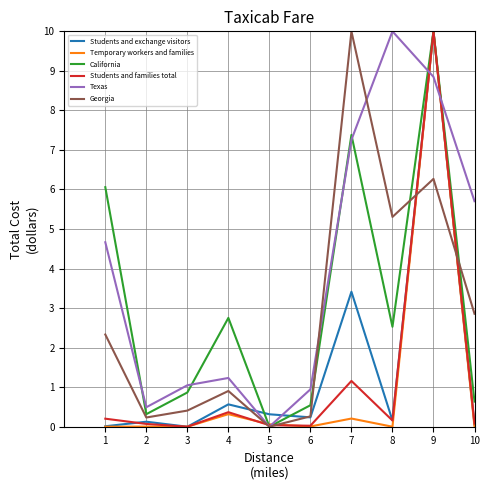

What is the difference between the highest and lowest values at 10?

5.7